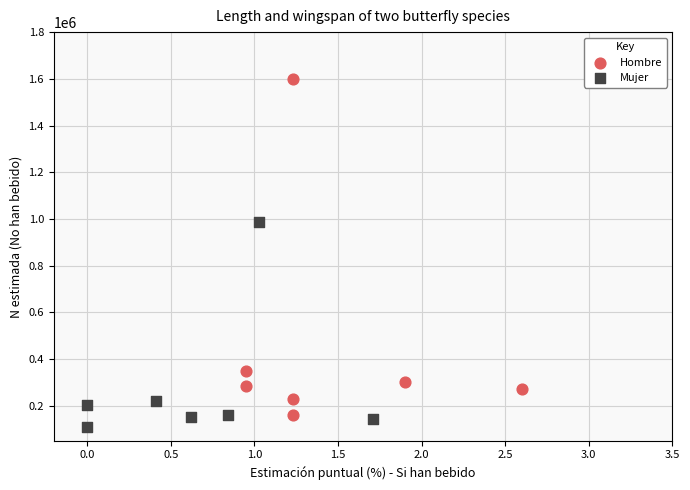

Which series has the widest spread of Y values?

Hombre